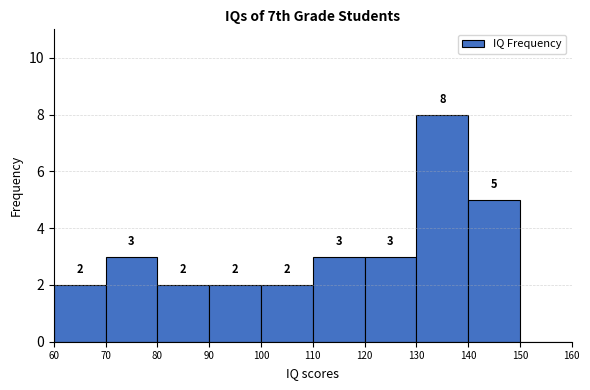

Over which range of the x-axis is the bar tallest?

130 to 140